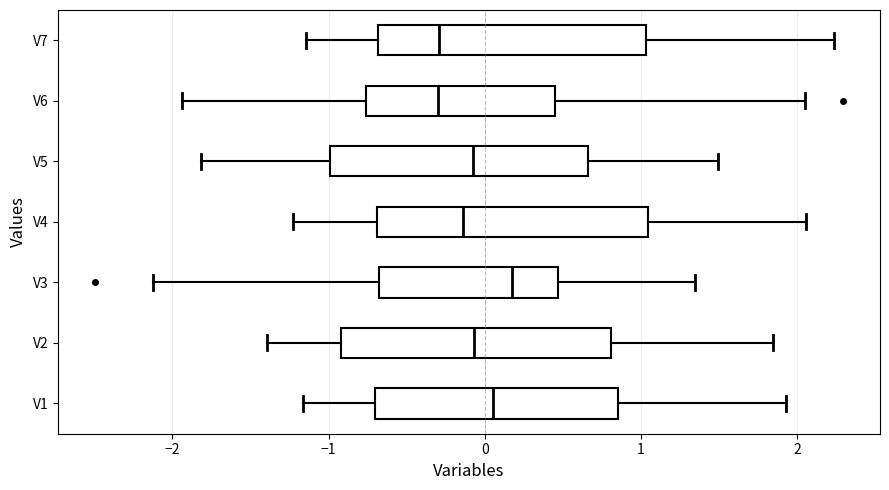

Where is the left edge of the box for V2 on the x-axis? The values are not printed on the chart, so give them approximately, as read against the axis.

-0.9